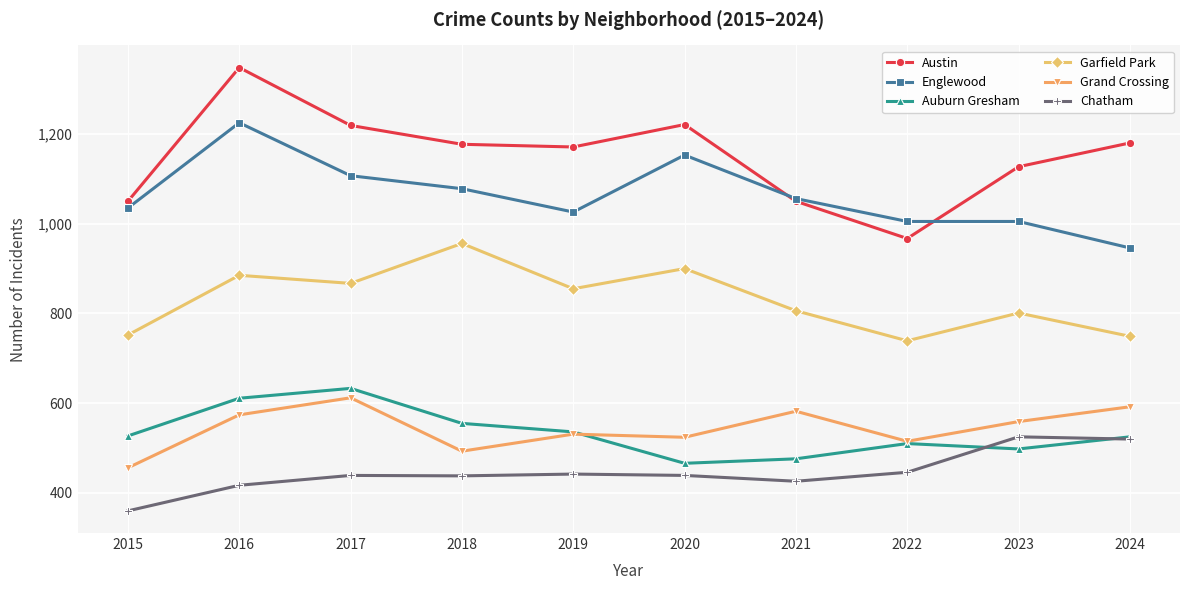

What is the value of the Englewood point at the 8th from the left?

1005